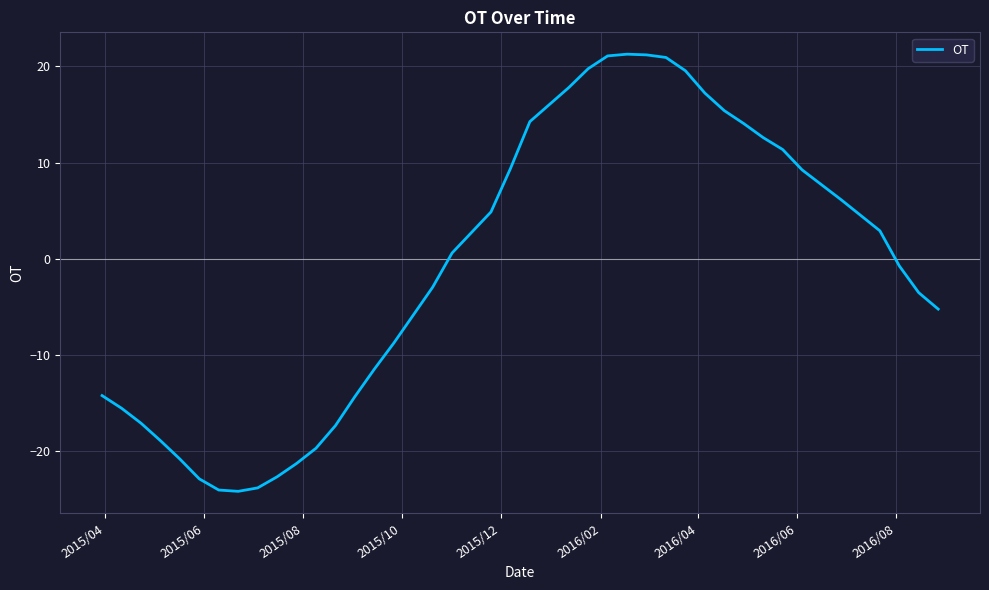

What is the smallest value displayed?

-24.2